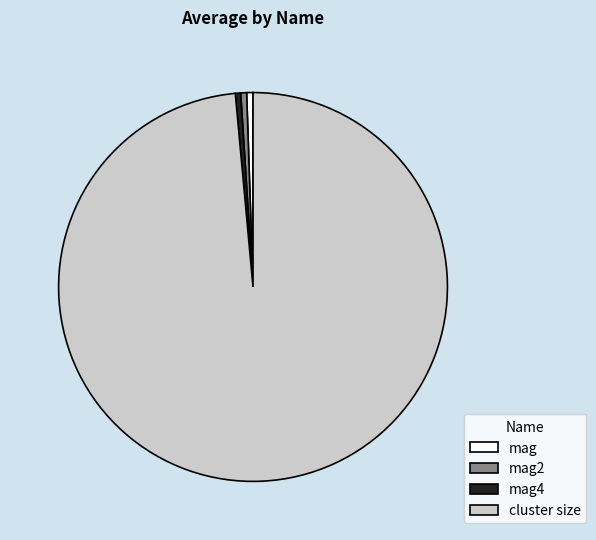

What is the largest slice in the pie chart?

cluster size